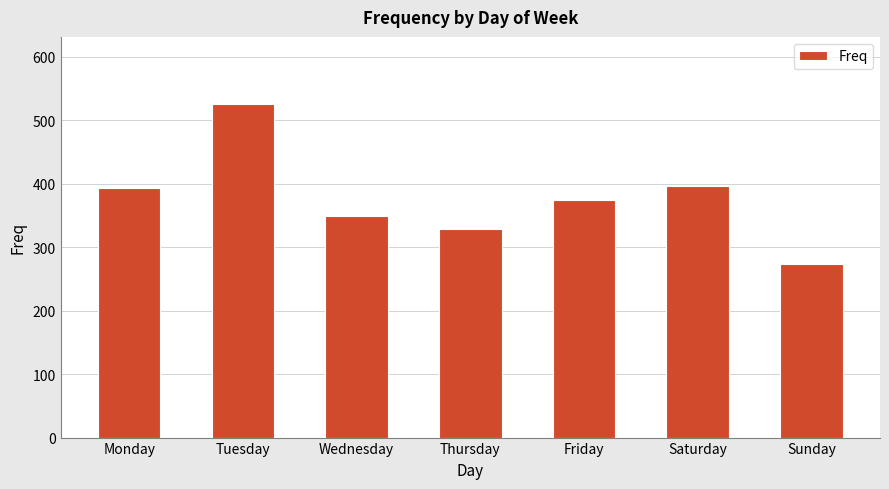

What is the value of the 4th bar from the left?

328